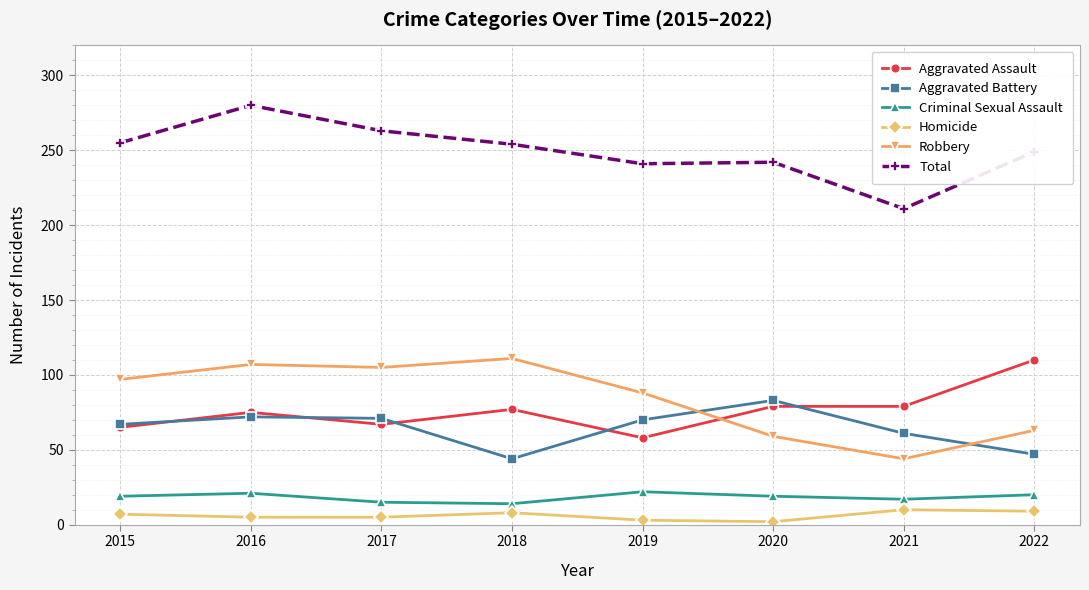

What is the total value across all series at 2018?

508